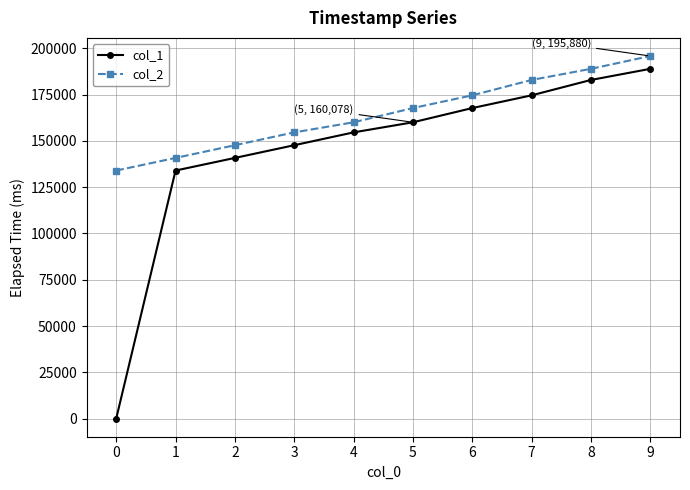

Is this an area chart (filled region under the line)?

No